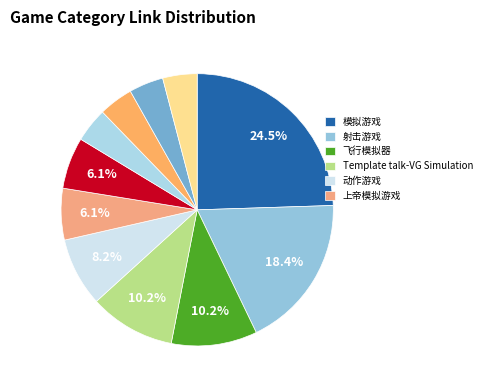

How many segments does this pie chart have?

11